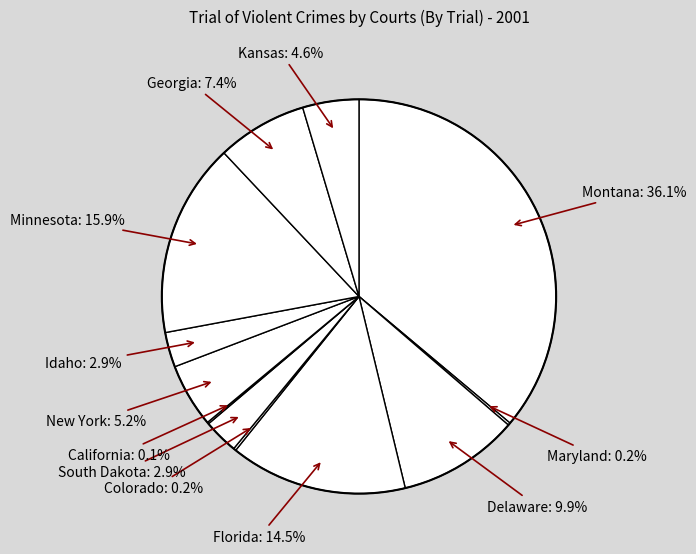

To the nearest percent, what is the difference between the Georgia and Kansas slice percentages?

3%